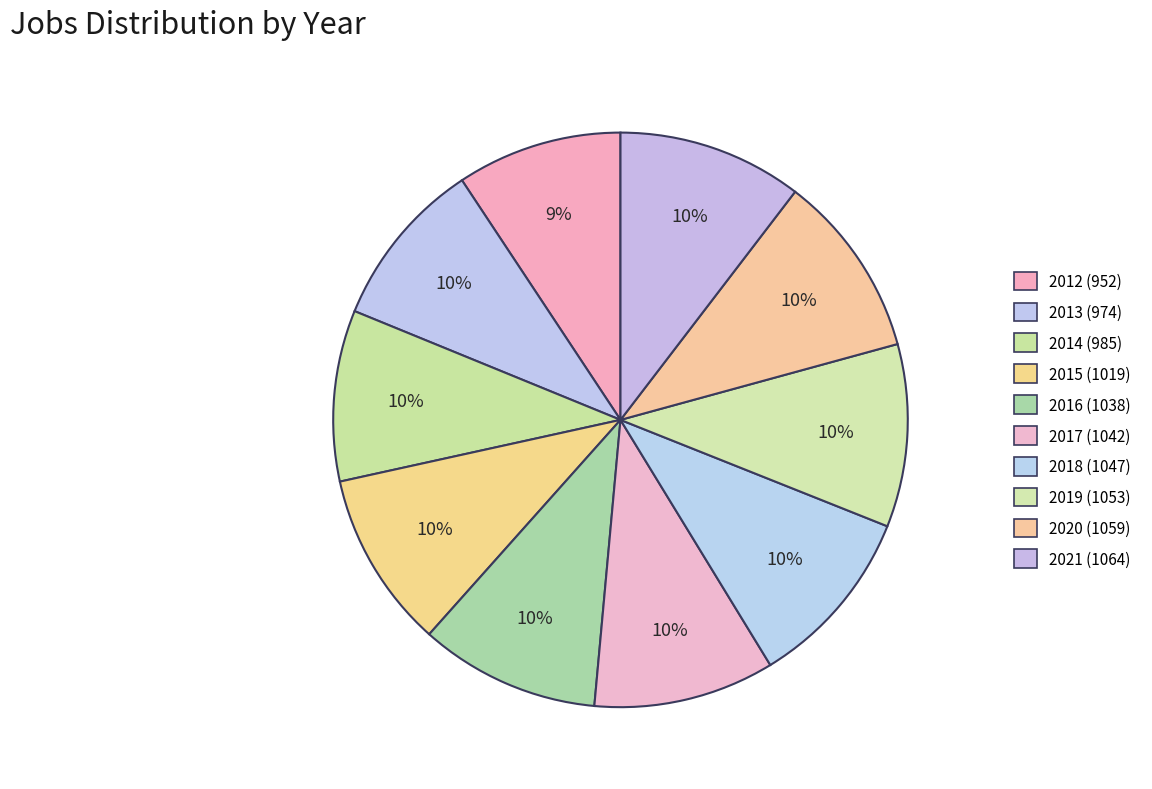

To the nearest percent, what is the combined percentage of 2014 and 2013?

19%